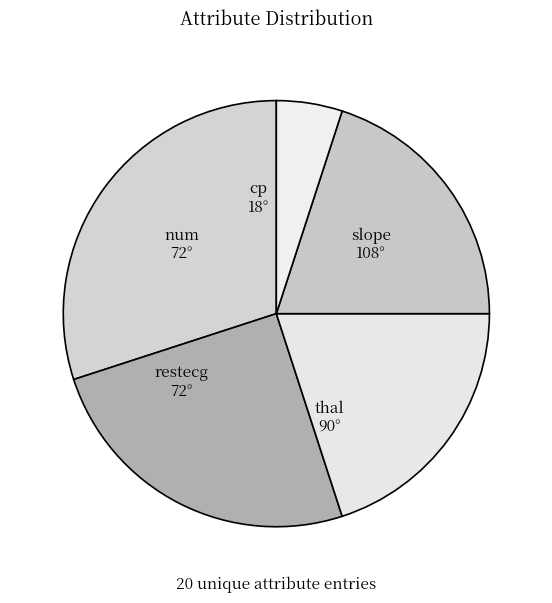

Which slice is the largest?

slope